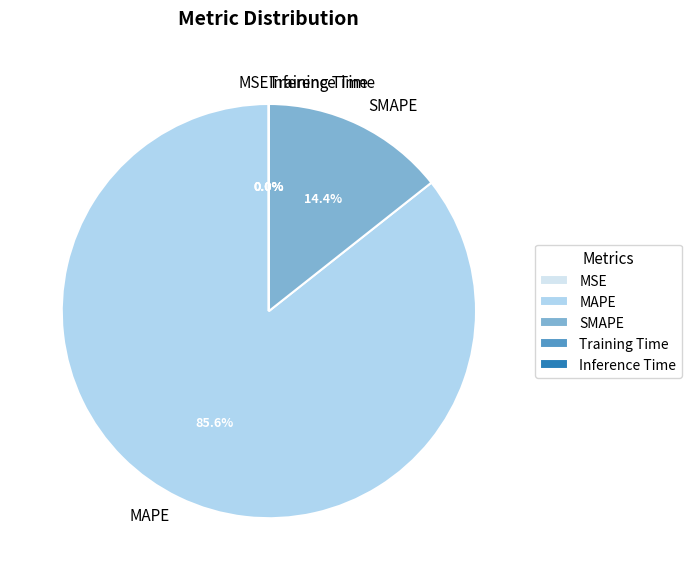

Does MAPE represent more than half of the total?

Yes